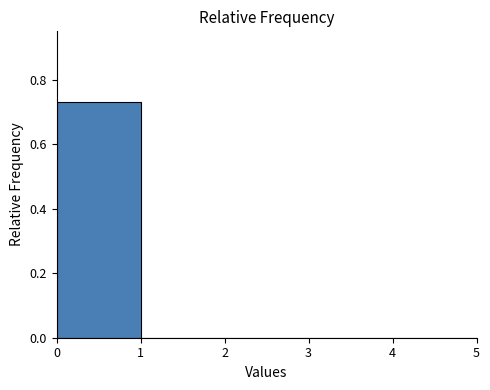

Over which range of the x-axis is the bar tallest?

0 to 1